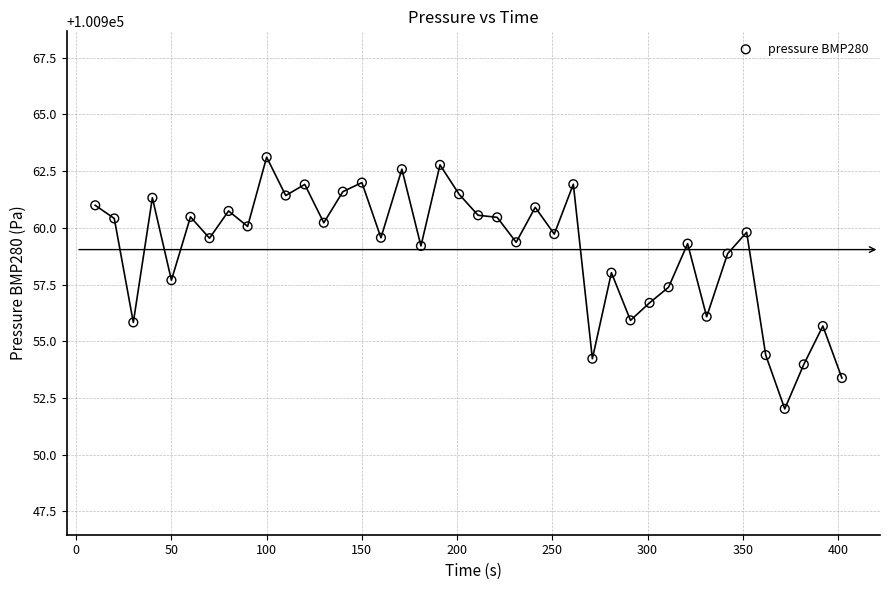

What is the range of Y values (max minus min)?

11.1